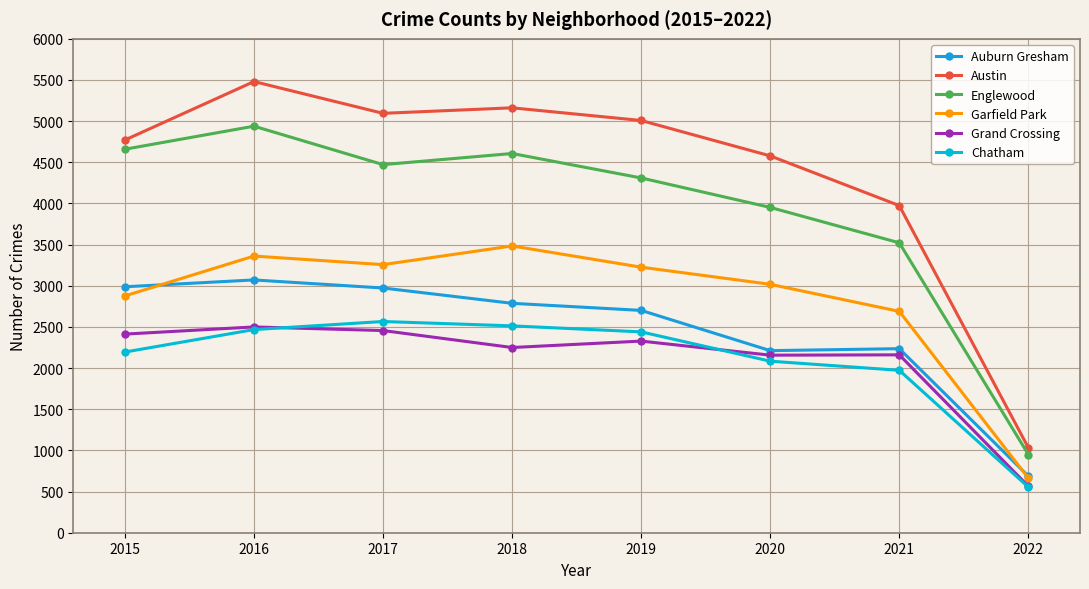

What is the sum of all Chatham values?

16793